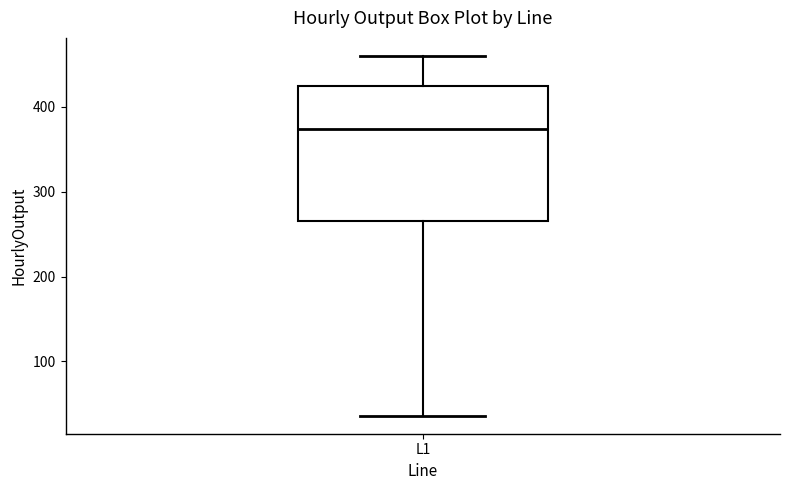

Where does the median line of the box for L1 sit on the y-axis? The values are not printed on the chart, so give them approximately, as read against the axis.

370